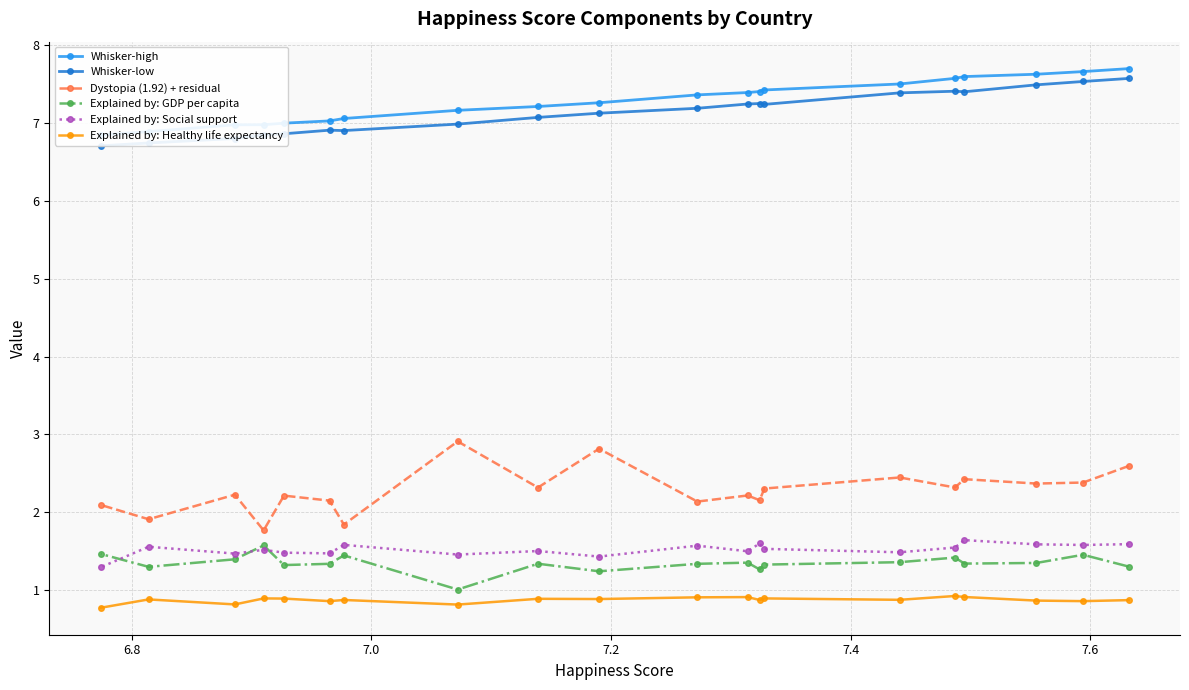

Which series has the largest total across all categories?

Whisker-high